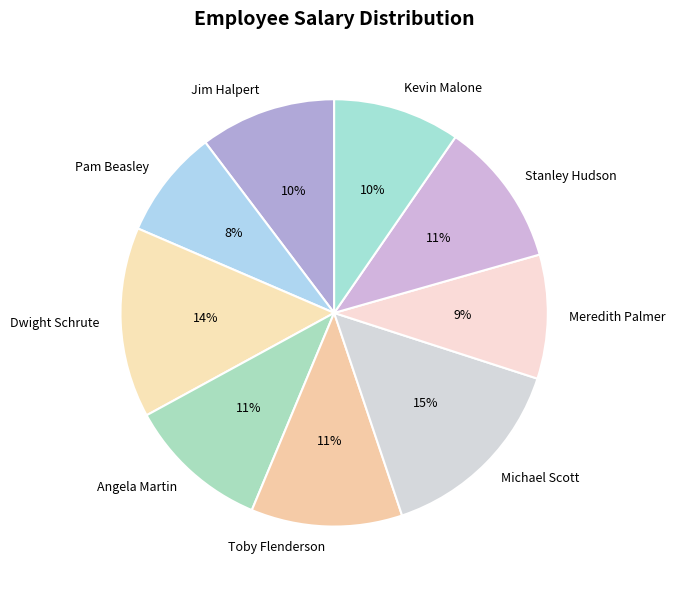

True or false: Pam Beasley accounts for 14% of the total.

False